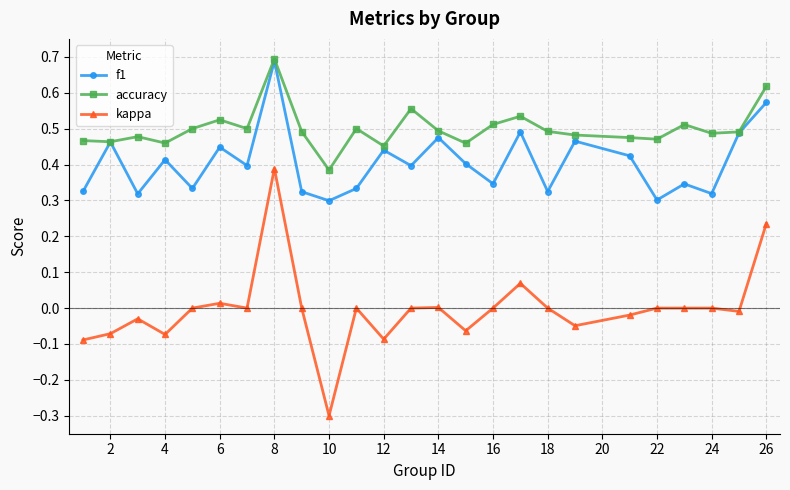

True or false: f1 and kappa intersect in this chart.

False